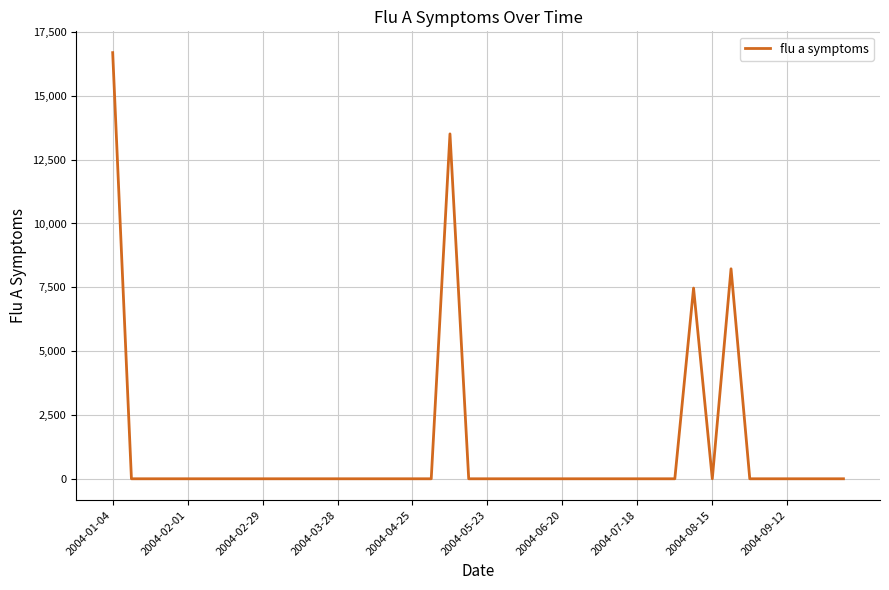

What is the maximum value shown in the chart?

16691.3